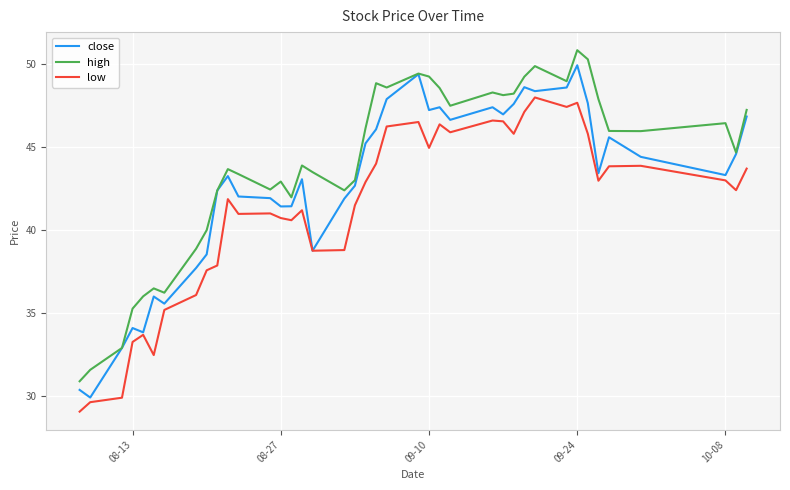

What is the smallest value displayed?

29.1